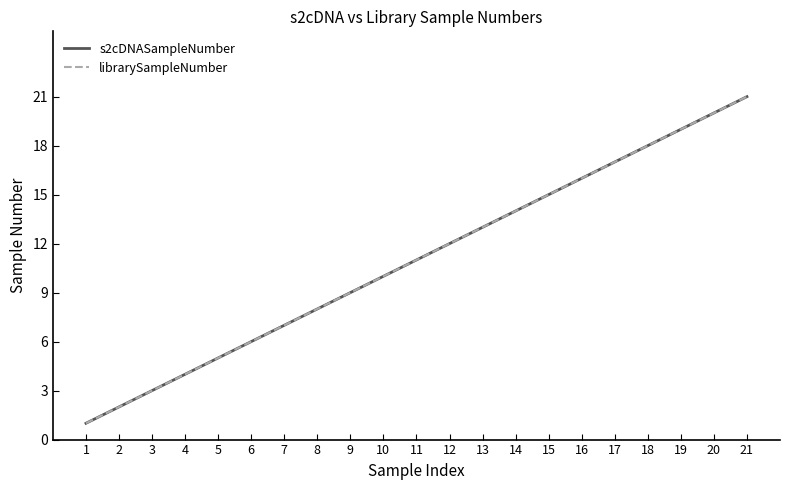

True or false: s2cDNASampleNumber and librarySampleNumber cross at least once.

False